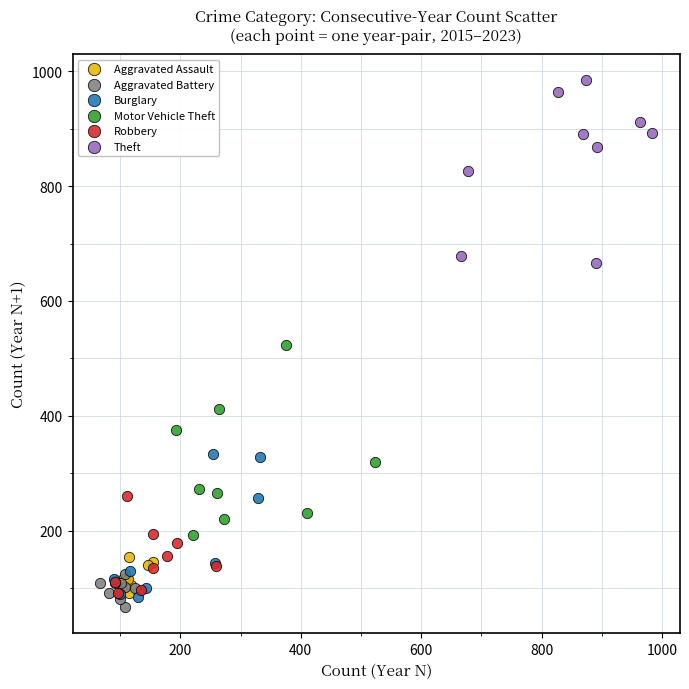

Which series contains the highest Y value?

Theft